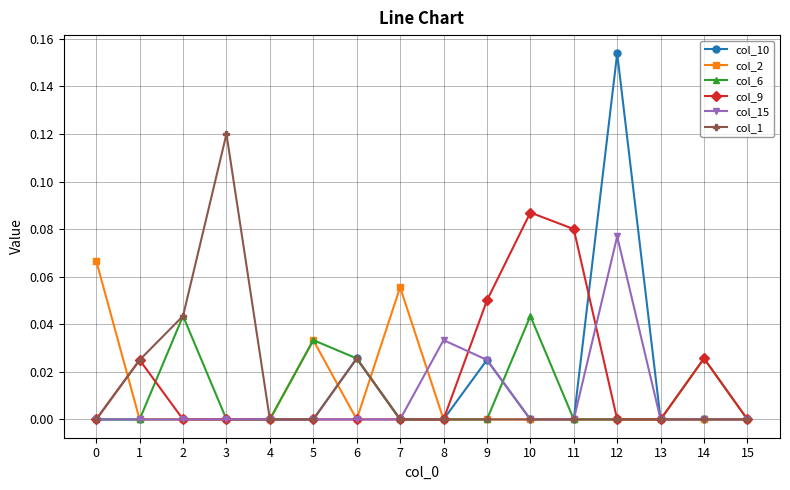

The col_15 series shows 0.0 at 6. True or false?

True